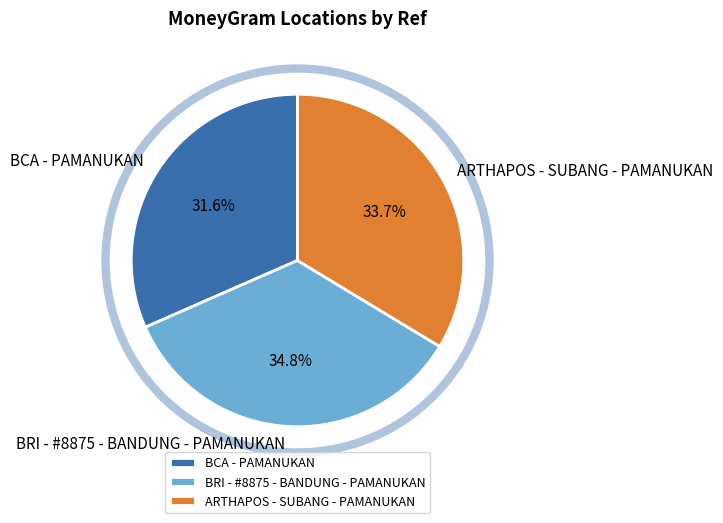

What percentage is the BCA - PAMANUKAN slice, to the nearest percent?

32%